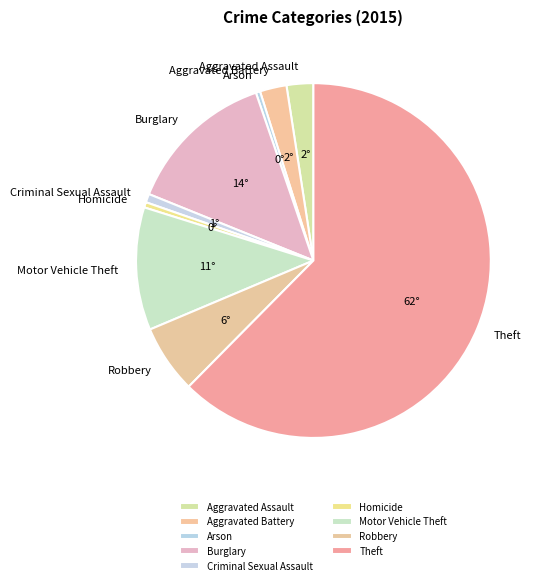

Does Motor Vehicle Theft account for over 50% of the chart?

No